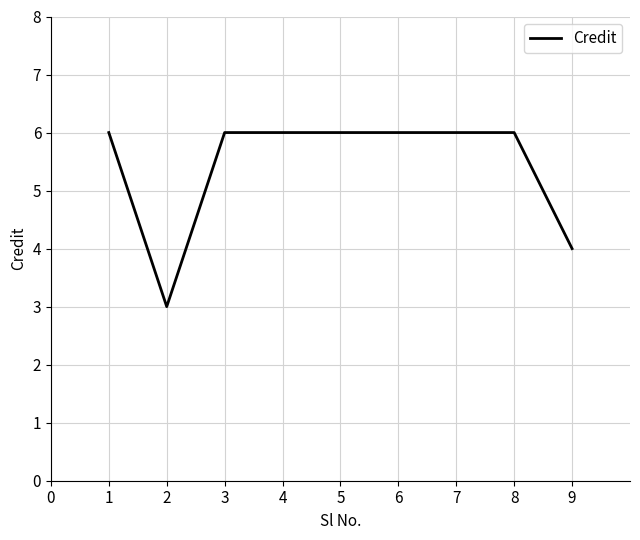

At which category does the data reach its first local valley?

2